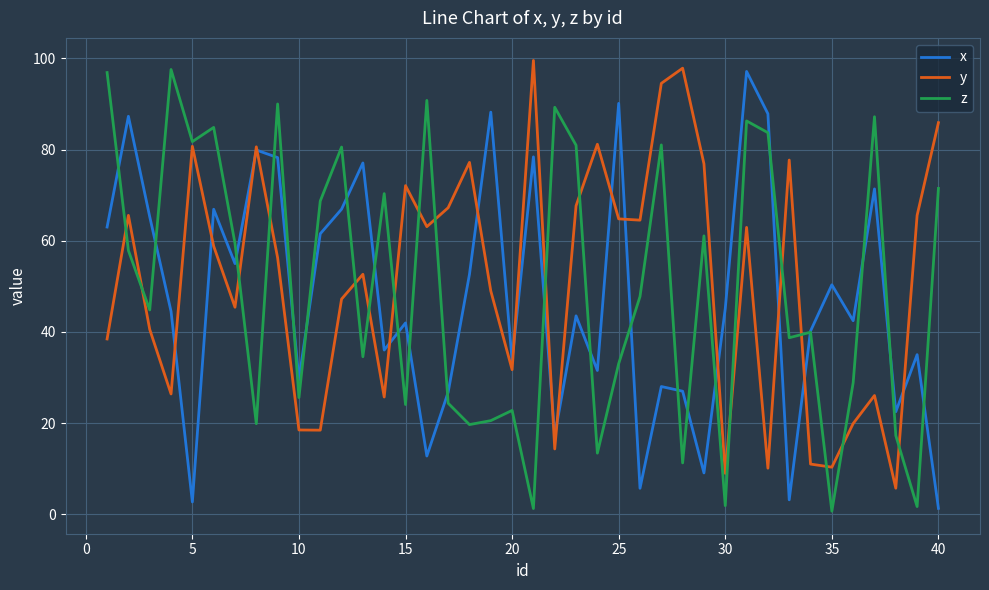

Which series has the largest total across all categories?

y